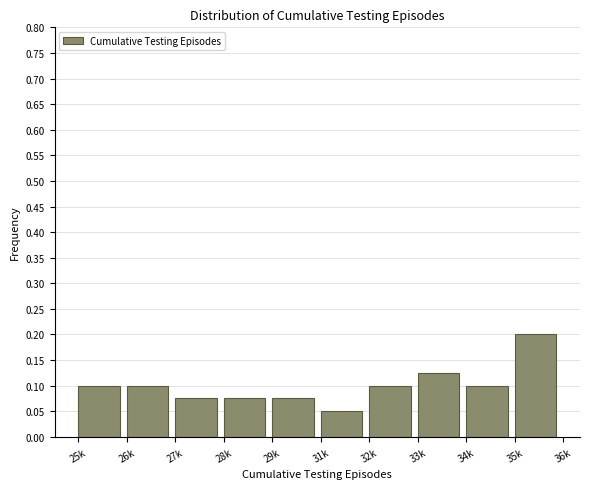

What is the sum of all values?

1.0